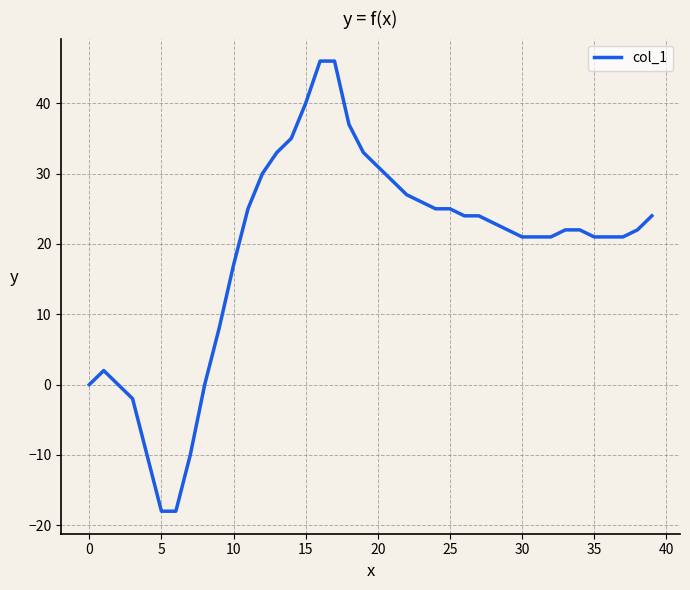

How many lines are shown in the chart?

1